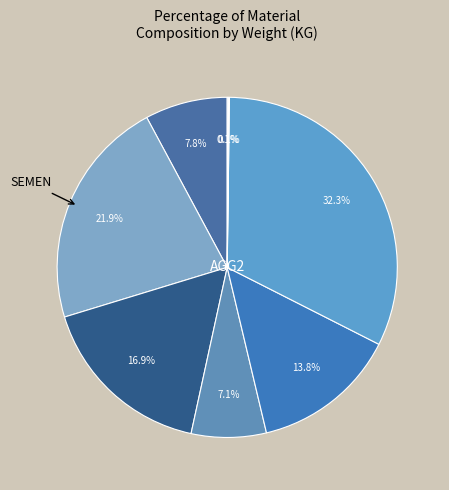

To the nearest percent, what is the average slice percentage?

12%